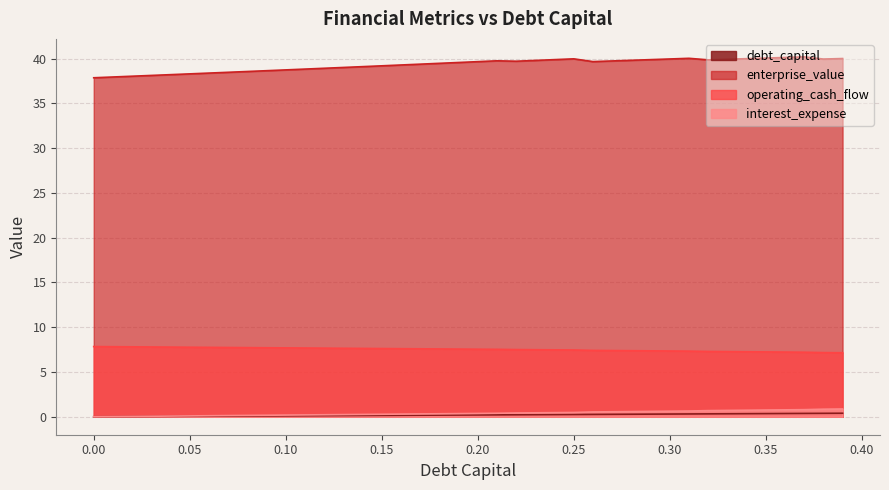

What position from the left is 0.28?

29